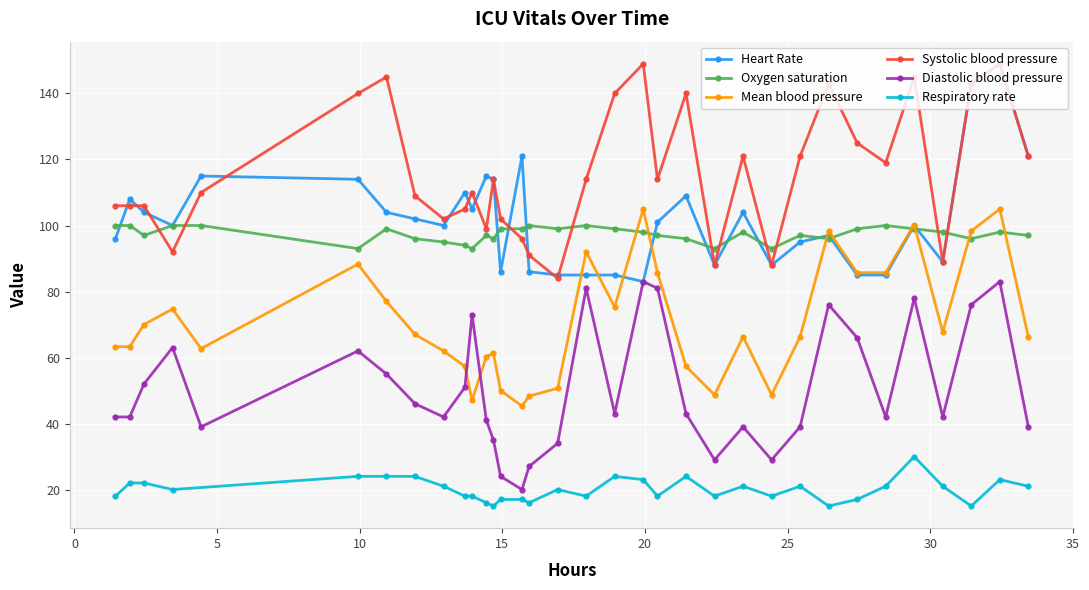

What is the value of the Diastolic blood pressure point at the 27th from the left?

76.0